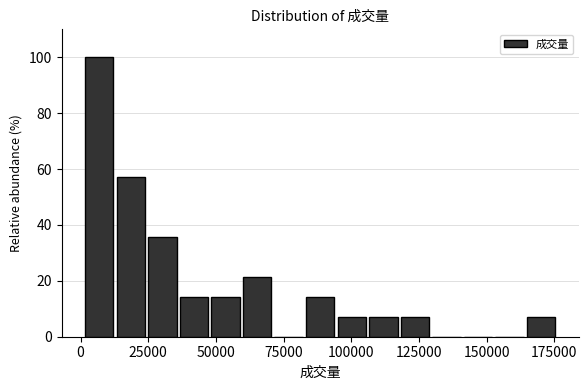

Around what value on the x-axis is the tallest bar? Give the approximate position of its centre, as read against the axis.

5000